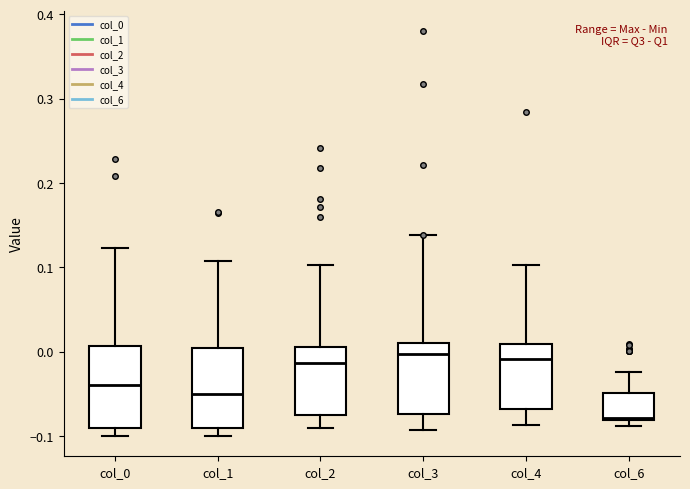

Where is the upper edge of the box for col_1 on the y-axis? The values are not printed on the chart, so give them approximately, as read against the axis.

0.00